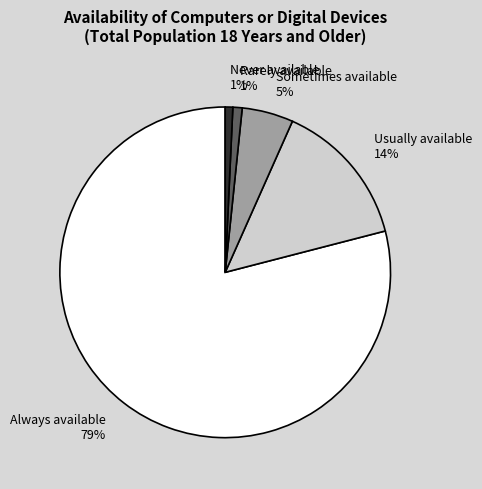

Approximately how many times larger is the value at Sometimes available compared to Always available?

0.1